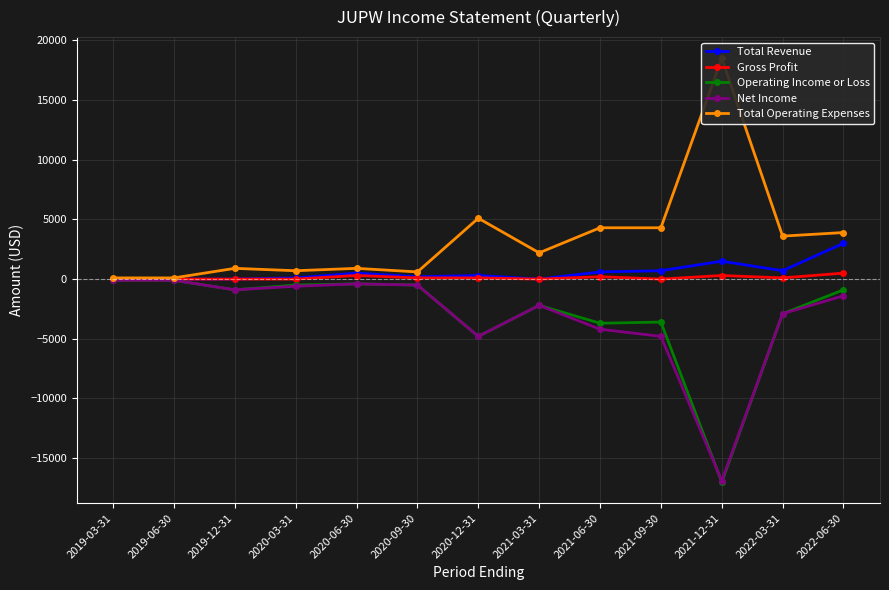

True or false: Total Revenue and Total Operating Expenses intersect in this chart.

False